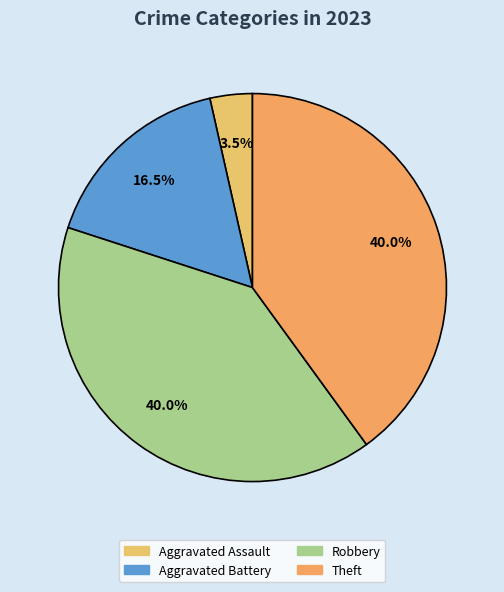

What is the smallest slice in the pie chart?

Aggravated Assault